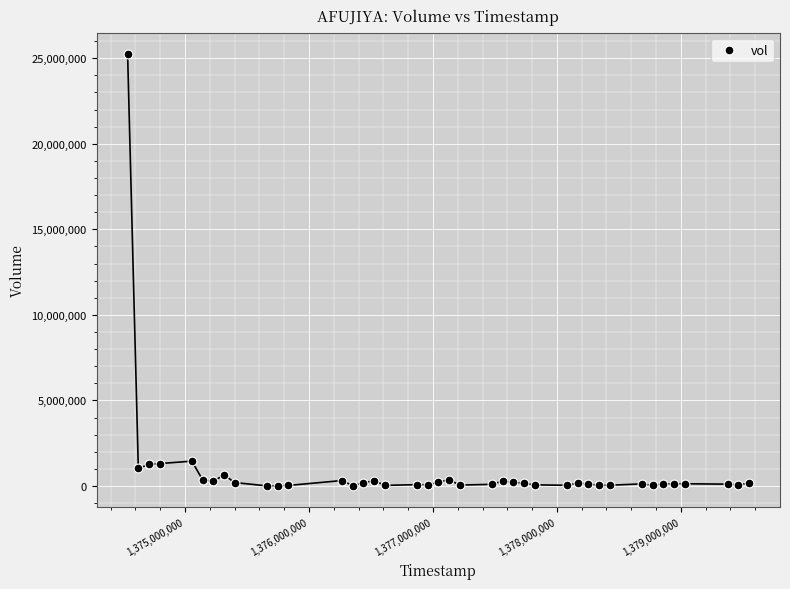

What is the range of Y values (max minus min)?

25238100